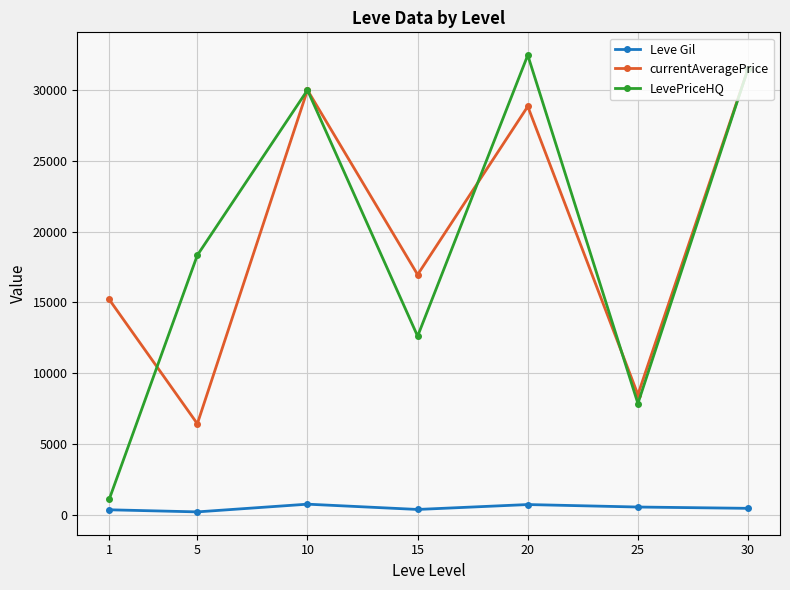

Where is the first local maximum for LevePriceHQ?

10